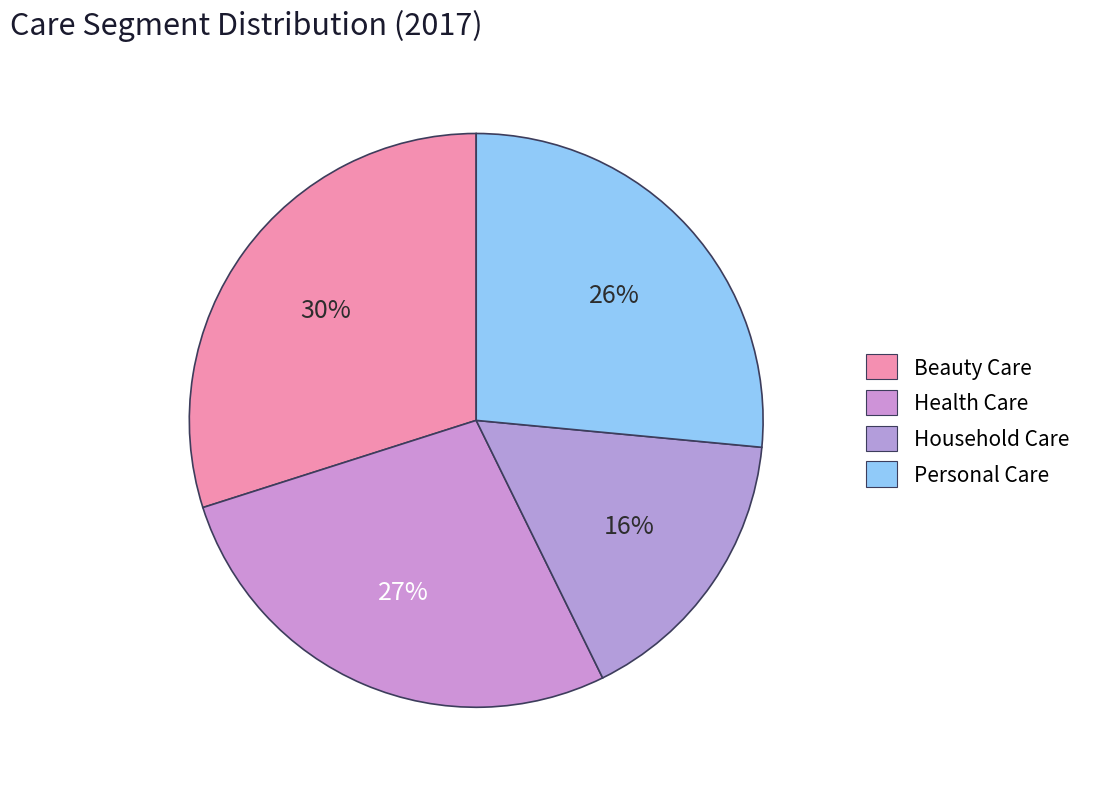

How many segments does this pie chart have?

4